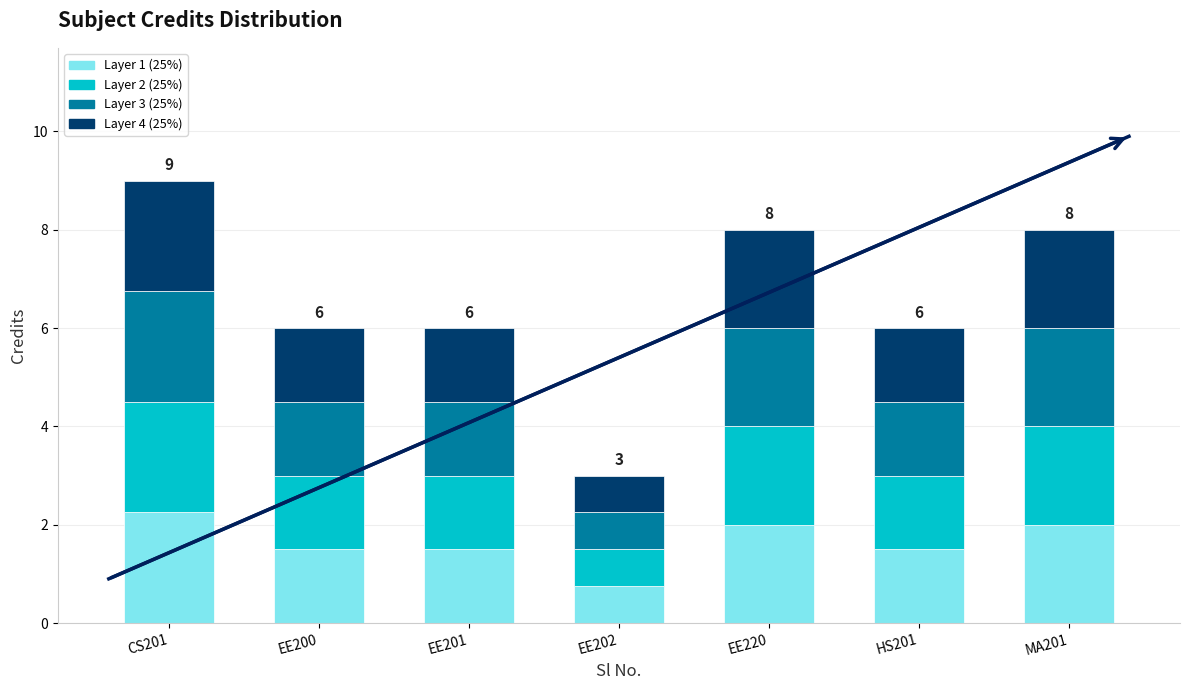

What is the total value across all series at EE201?

6.0